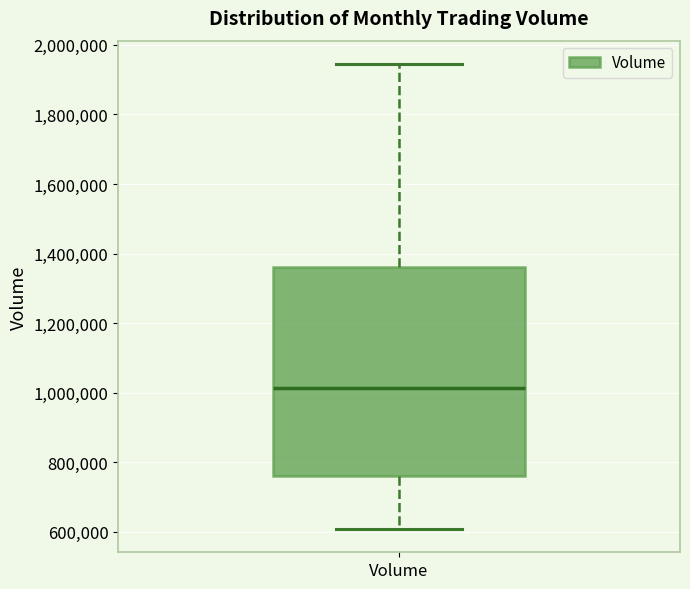

Where does the lower whisker of the box for Volume end on the y-axis? The values are not printed on the chart, so give them approximately, as read against the axis.

600000